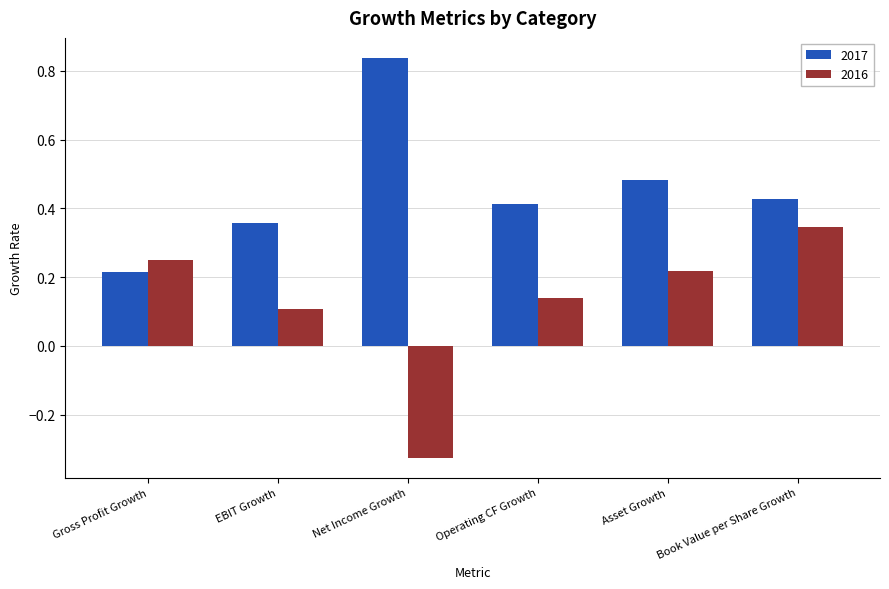

Which category has the highest value across all series?

Net Income Growth